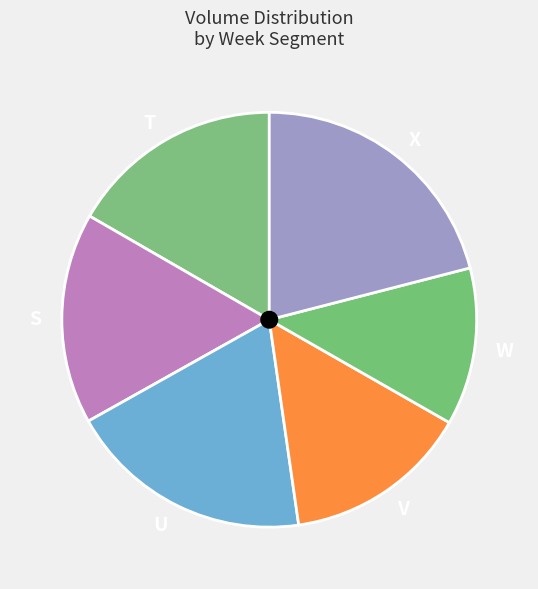

Is there any slice that represents more than half of the pie?

No